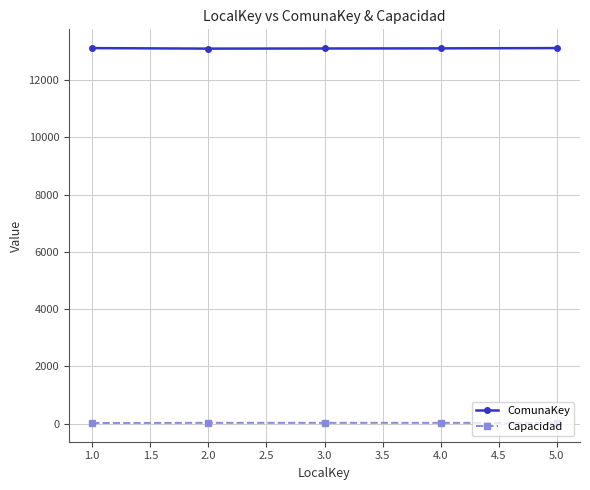

Which series has the largest total across all categories?

ComunaKey